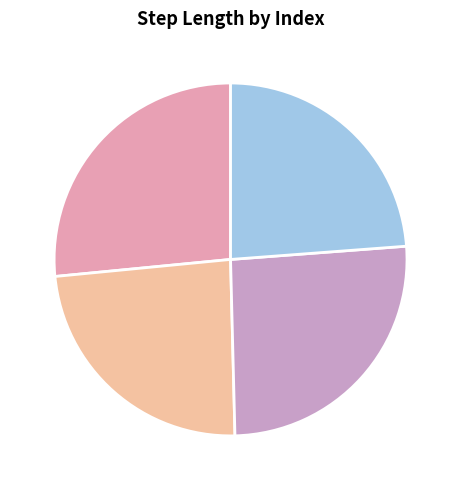

Which category has the biggest portion of the pie?

1